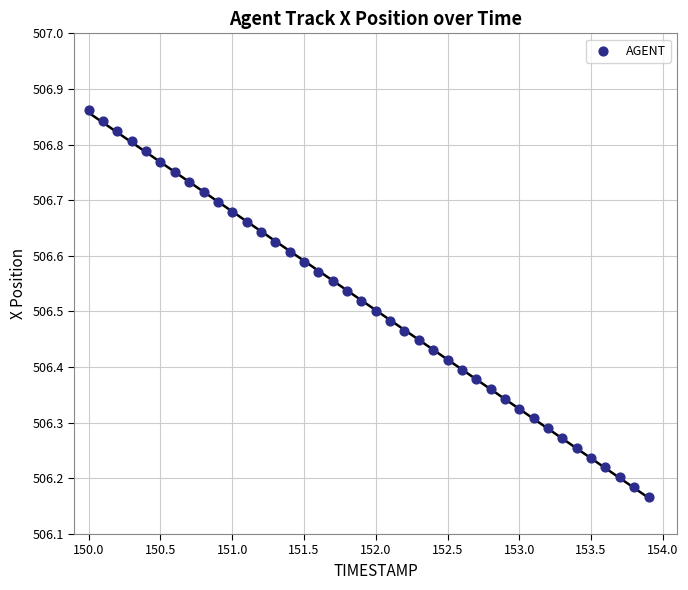

What is the range of X values (max minus min)?

3.9